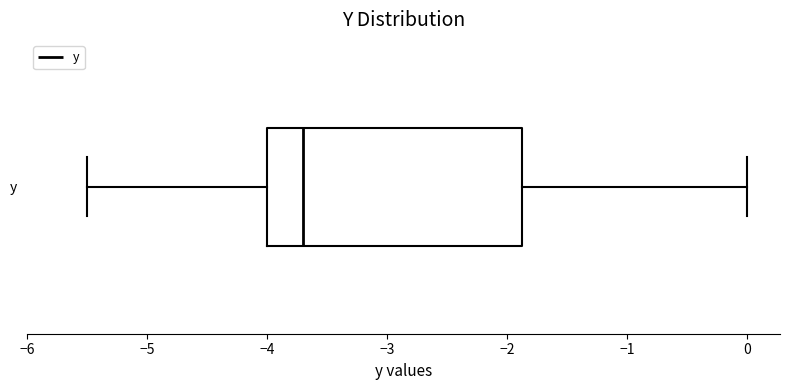

Where does the median line of the box for y sit on the x-axis? The values are not printed on the chart, so give them approximately, as read against the axis.

-3.7